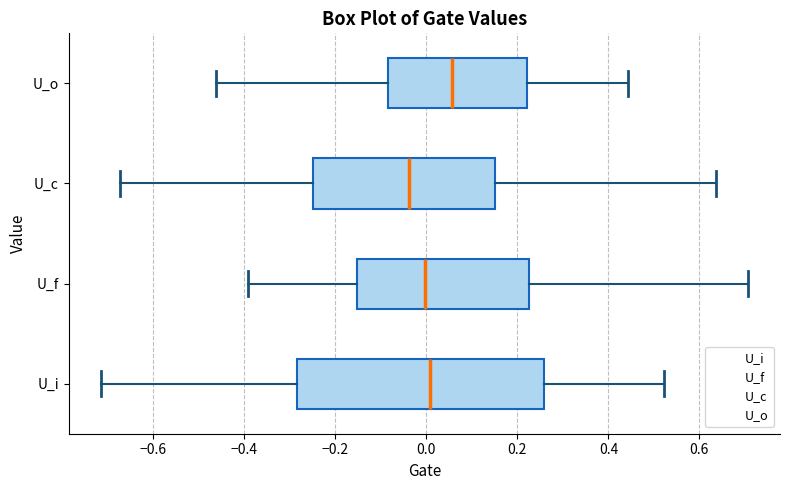

Where does the left whisker of the box for U_f end on the x-axis? The values are not printed on the chart, so give them approximately, as read against the axis.

-0.40